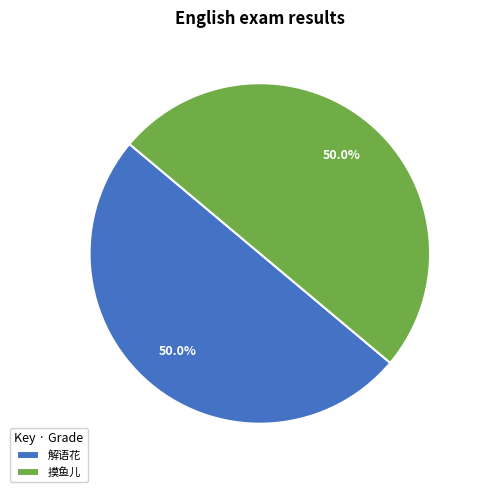

What is the ratio of the value at 摸鱼儿 to the value at 解语花?

1.0